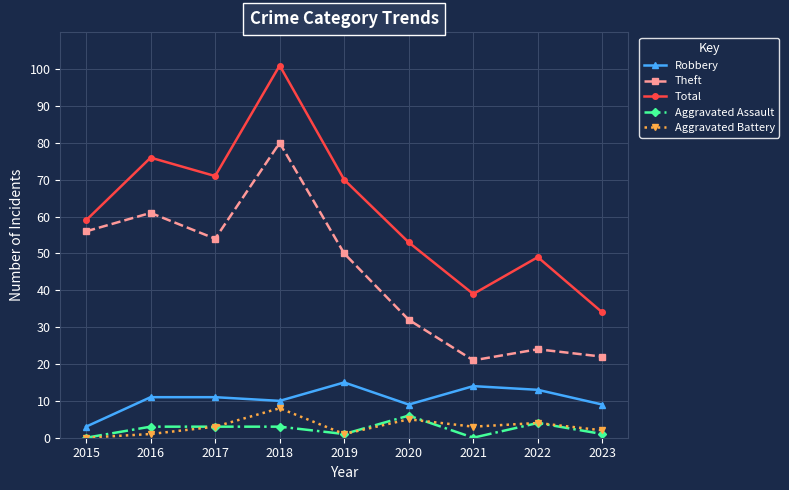

Reading left to right, list all the values displayed in this chart.

Robbery: 3	11	11	10	15	9	14	13	9
Theft: 56	61	54	80	50	32	21	24	22
Total: 59	76	71	101	70	53	39	49	34
Aggravated Assault: 0	3	3	3	1	6	0	4	1
Aggravated Battery: 0	1	3	8	1	5	3	4	2